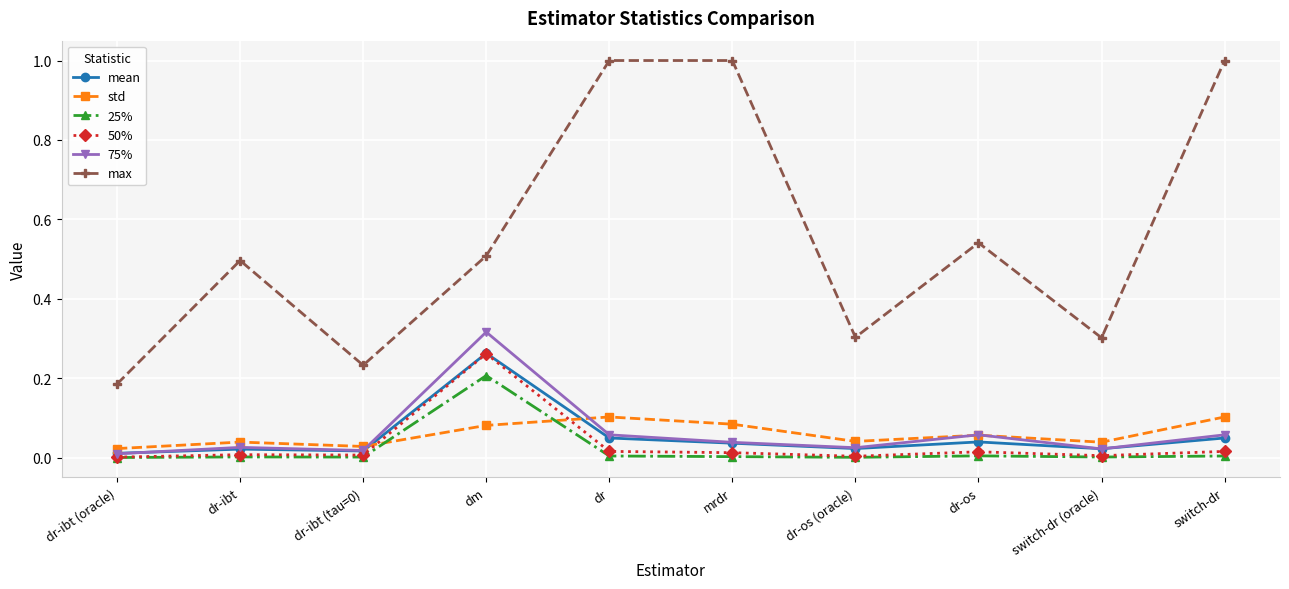

The value of 75% at dr-os is 0.1. True or false?

True